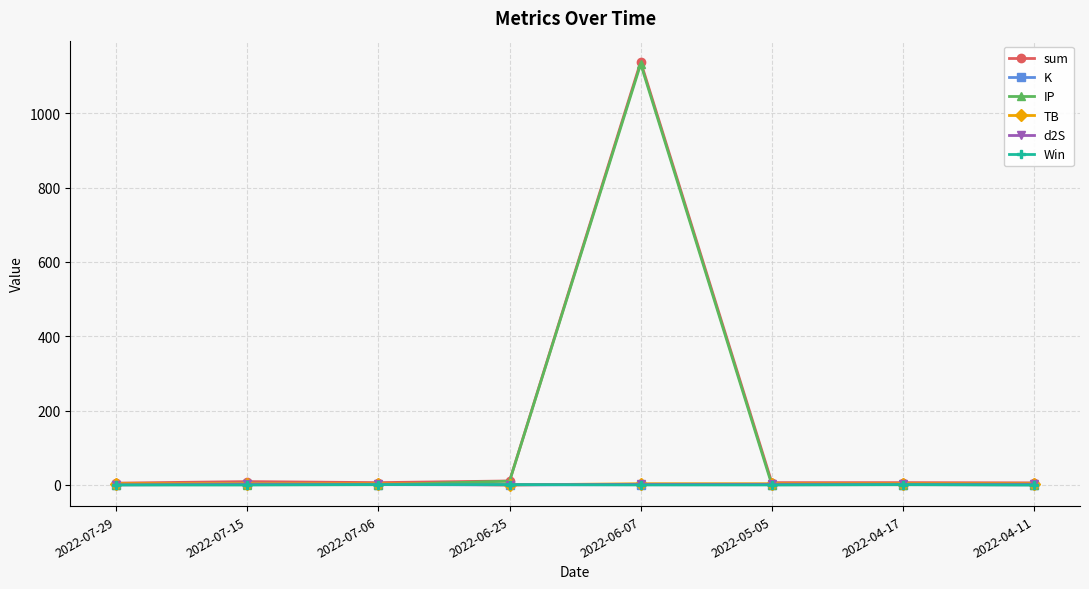

At which category does the chart reach its peak across all series?

2022-06-07